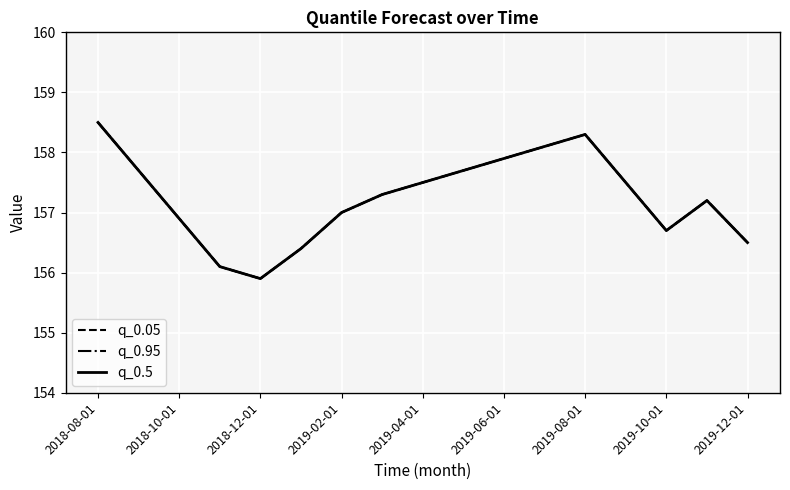

How many lines are shown in the chart?

3